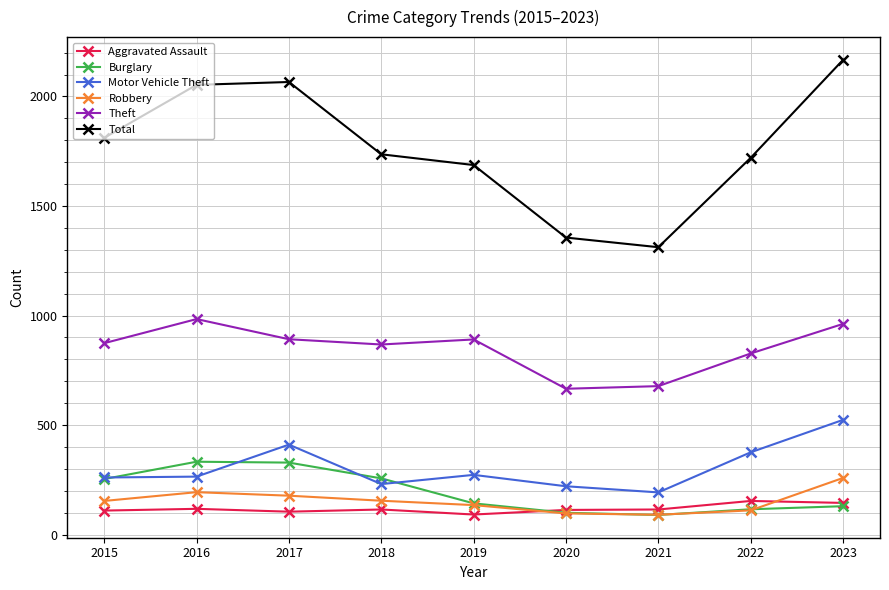

Is the value of Aggravated Assault at 2019 greater than the value of Total at 2018?

No